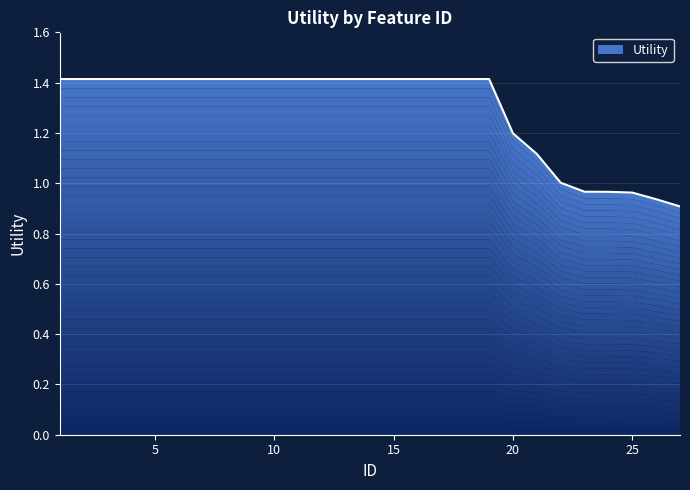

What is the difference between the second highest and minimum values?

0.5